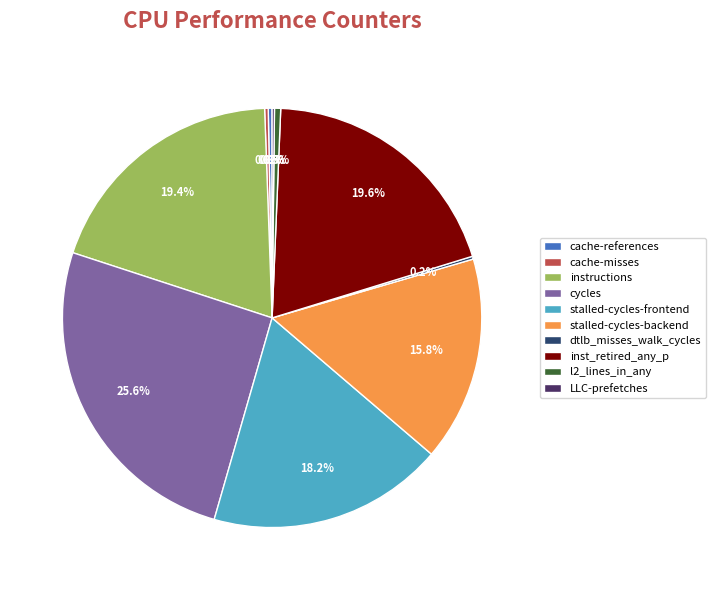

Is stalled-cycles-backend the majority of the pie?

No